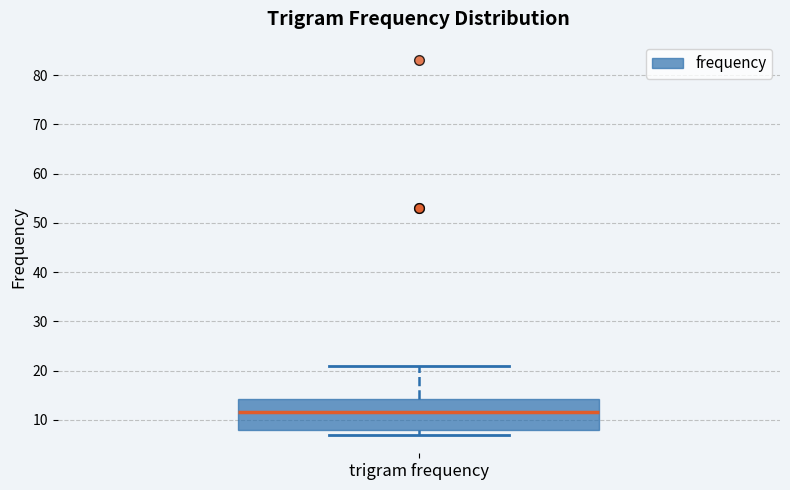

Transcribe this box plot: give where the median line is, the range the box spans, and where the two whiskers end, as read against the y-axis. The values are not printed on the chart, so give them approximately, as read against the axis.

median 12, box 8 to 14, whiskers 7 to 21